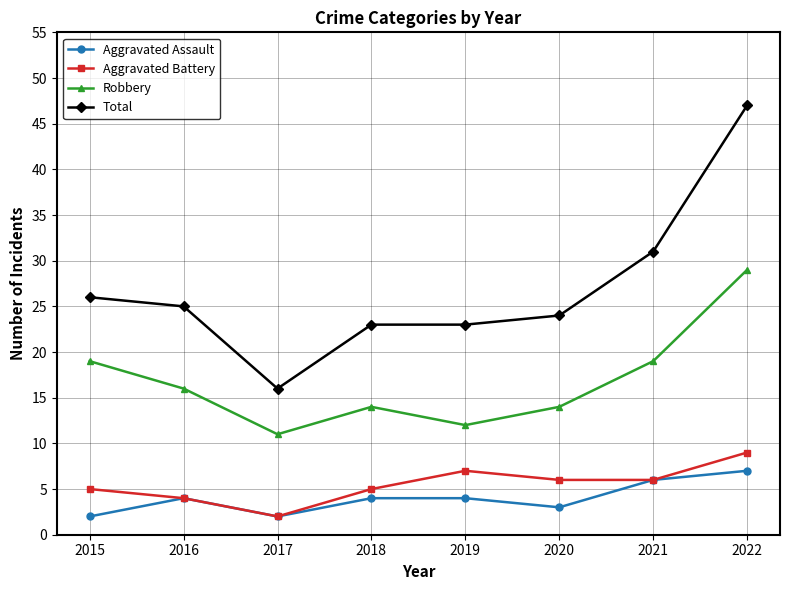

True or false: Aggravated Battery and Robbery cross at least once.

False